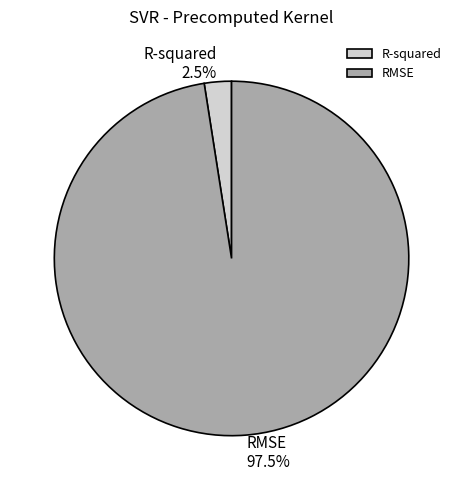

Which has a higher value, R-squared or RMSE?

RMSE